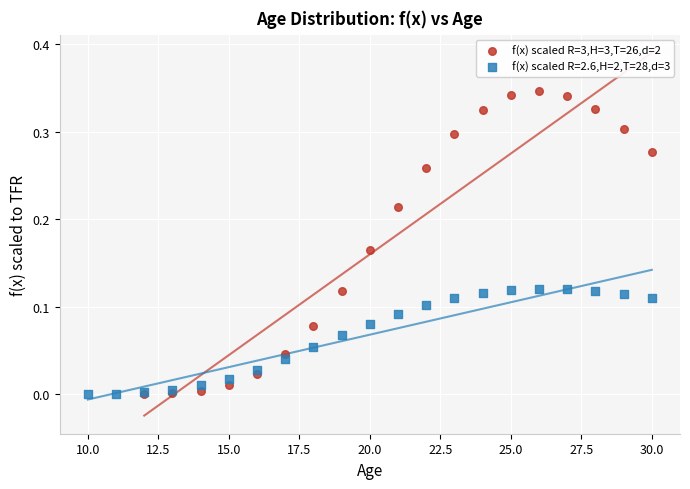

Which series reaches the maximum Y coordinate?

f(x) scaled R=3,H=3,T=26,d=2